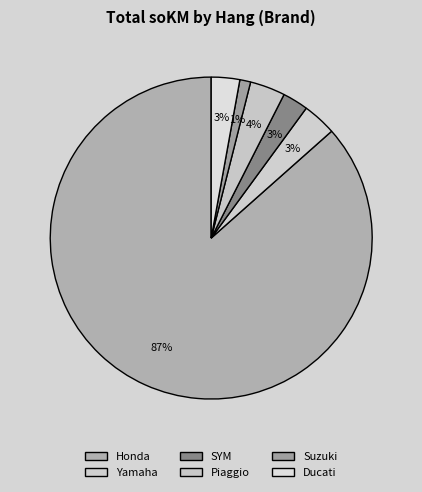

How many slices are in this pie chart?

6